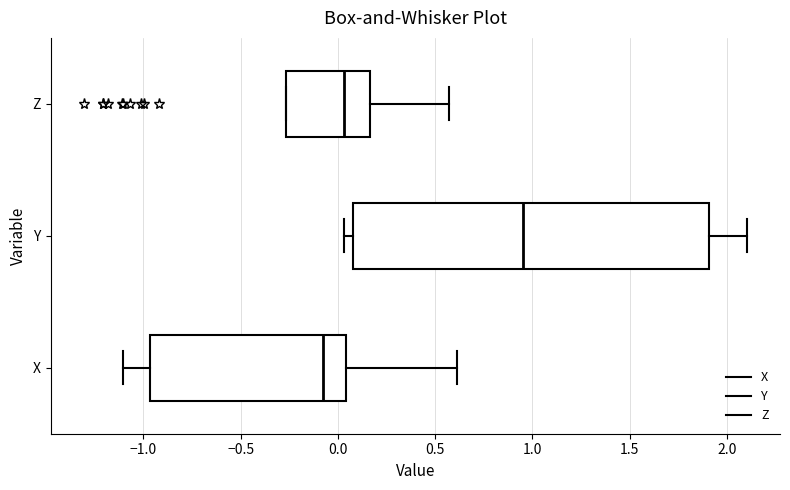

Which box's median line is the furthest to the left?

X